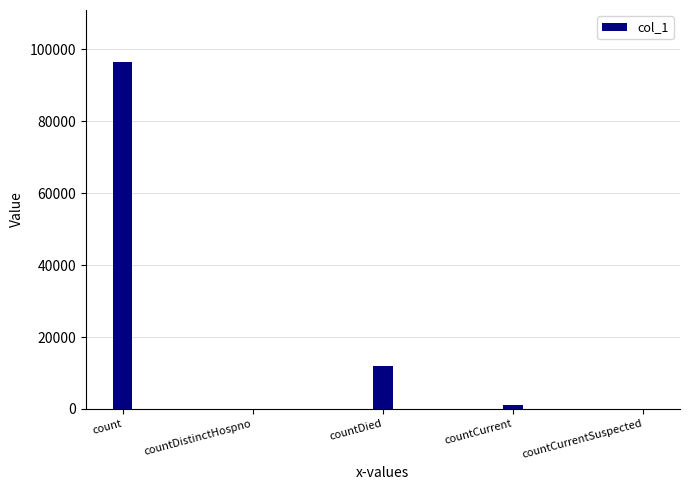

What is the sum of all values?

109418